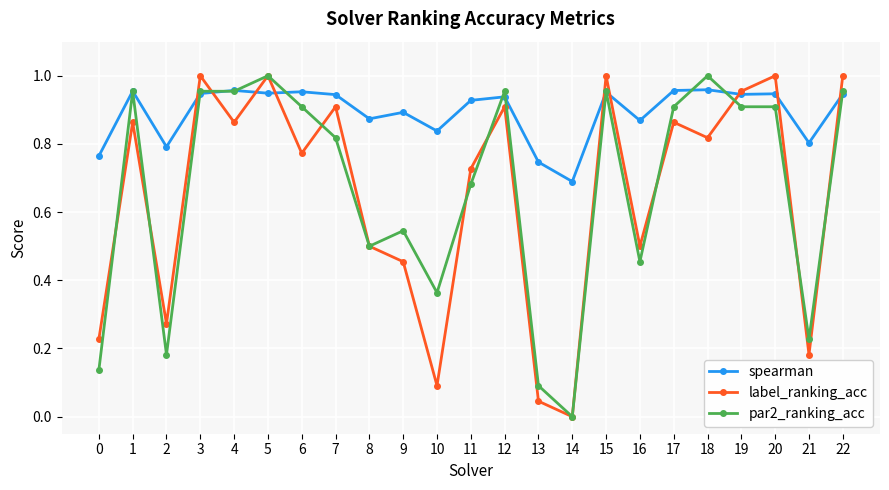

Rank the series at 0 from highest to lowest value.

spearman, label_ranking_acc, par2_ranking_acc